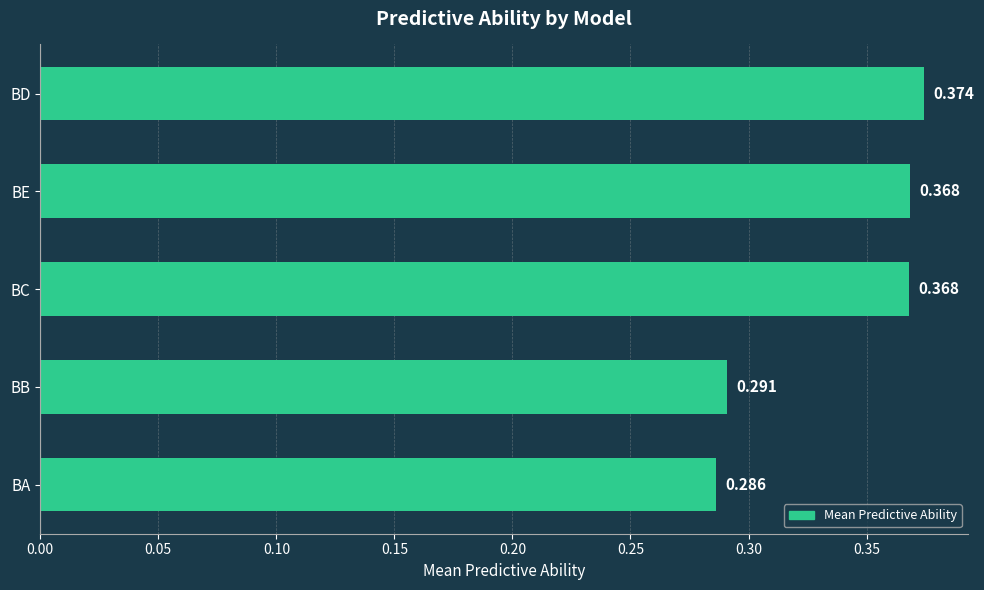

Which label corresponds to the largest value in the chart?

BD